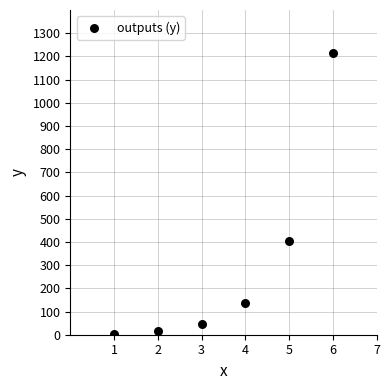

What is the average X value?

4